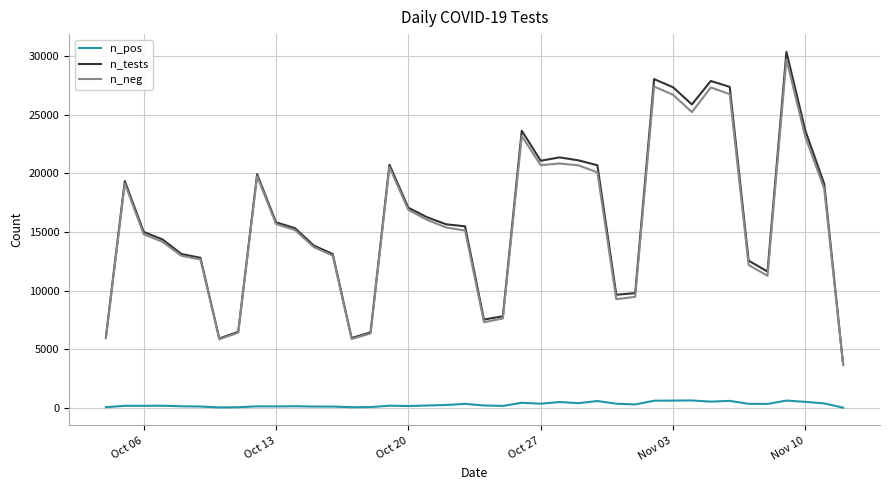

What is the maximum value for n_tests?

30354